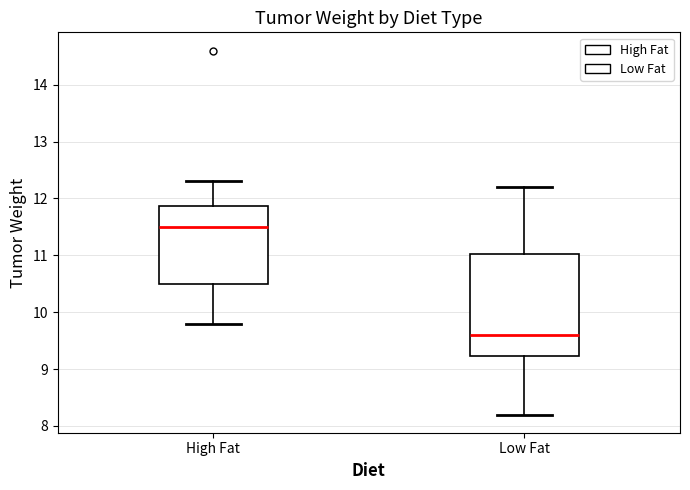

Reading left to right, read every box against the y-axis: the position of its median line, the range the box covers, and the ends of its whiskers. The values are not printed on the chart, so give them approximately, as read against the axis.

High Fat: median 11.5, box 10.5 to 11.9, whiskers 9.8 to 12.3
Low Fat: median 9.6, box 9.2 to 11.0, whiskers 8.2 to 12.2